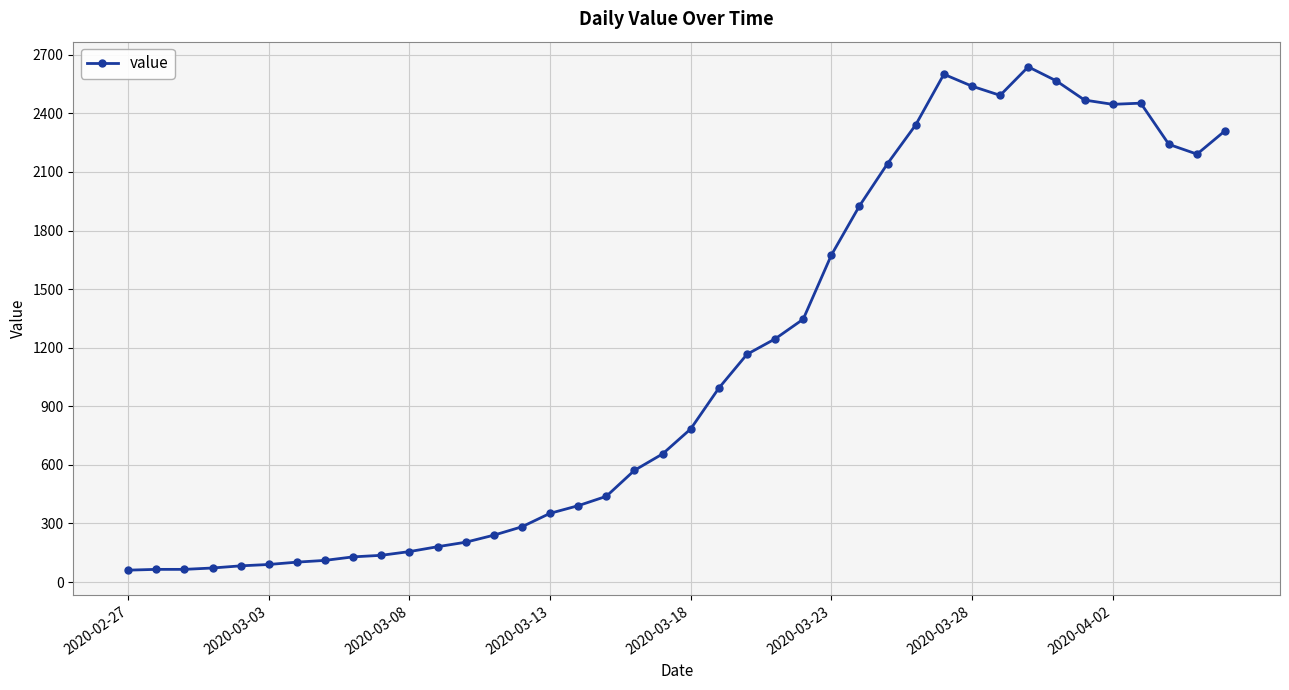

What is the smallest value displayed?

61